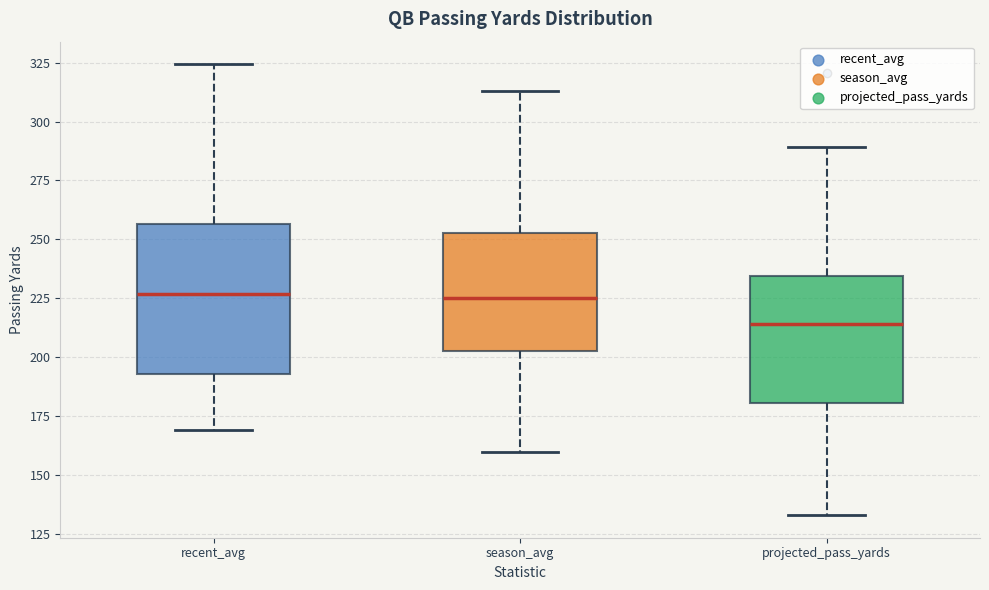

Reading left to right, read every box against the y-axis: the position of its median line, the range the box covers, and the ends of its whiskers. The values are not printed on the chart, so give them approximately, as read against the axis.

recent_avg: median 225, box 195 to 255, whiskers 170 to 325
season_avg: median 225, box 205 to 255, whiskers 160 to 315
projected_pass_yards: median 215, box 180 to 235, whiskers 135 to 290